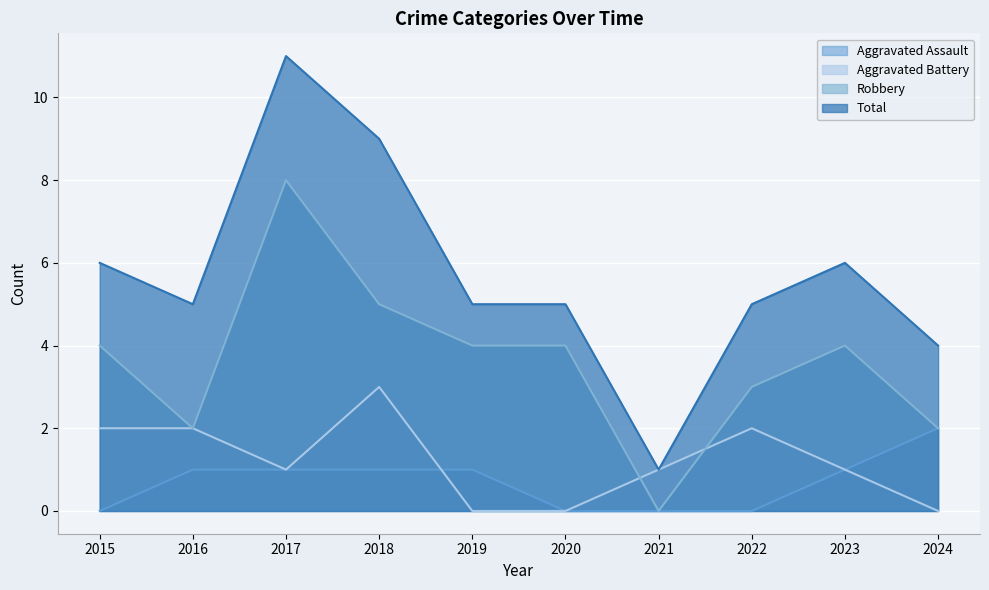

Is it true that Aggravated Assault equals 2 at 2024?

True